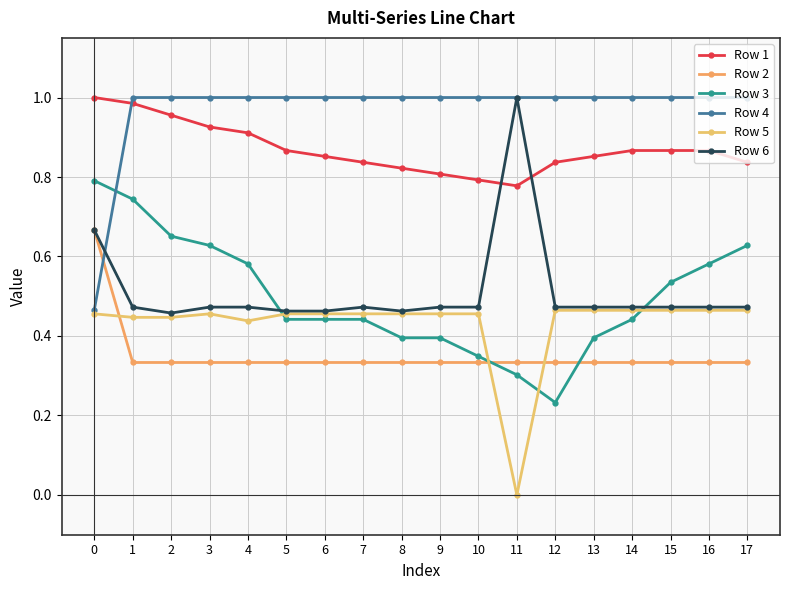

The value of Row 5 at 3 is 0.6. True or false?

False